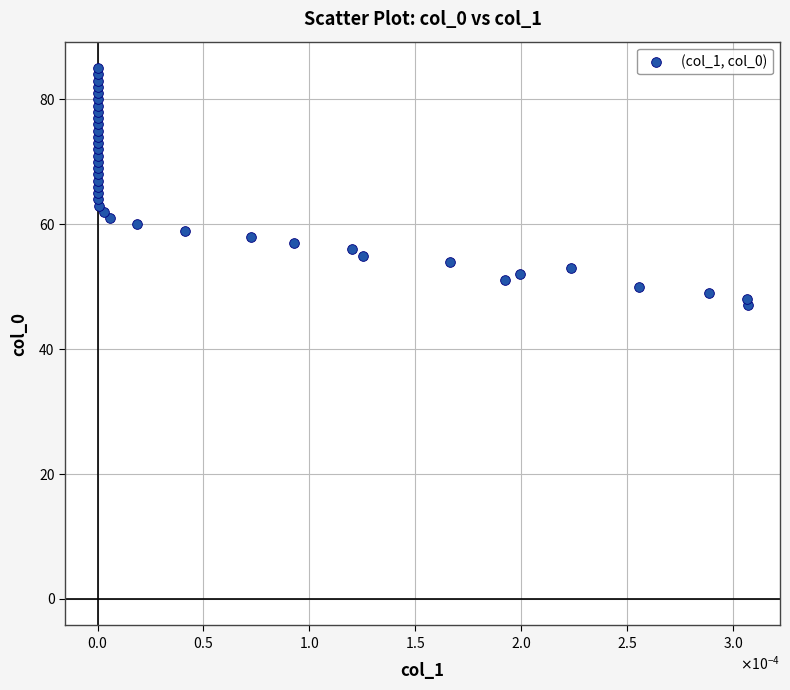

What is the range of Y values (max minus min)?

38